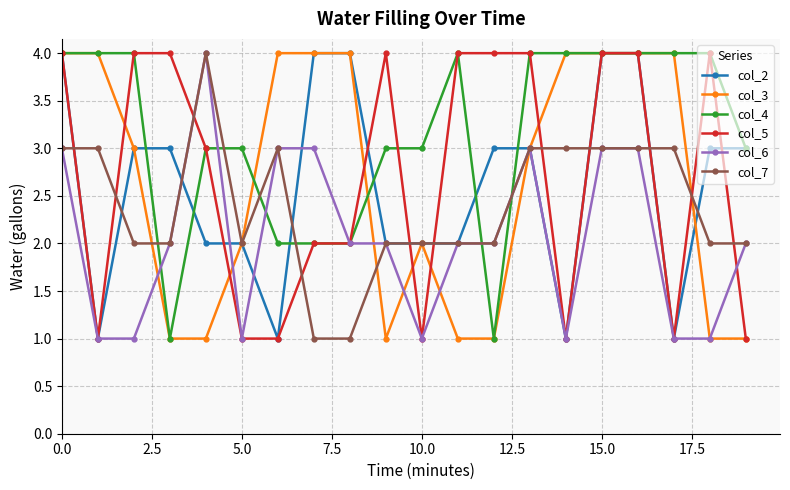

Which series has the largest total across all categories?

col_4